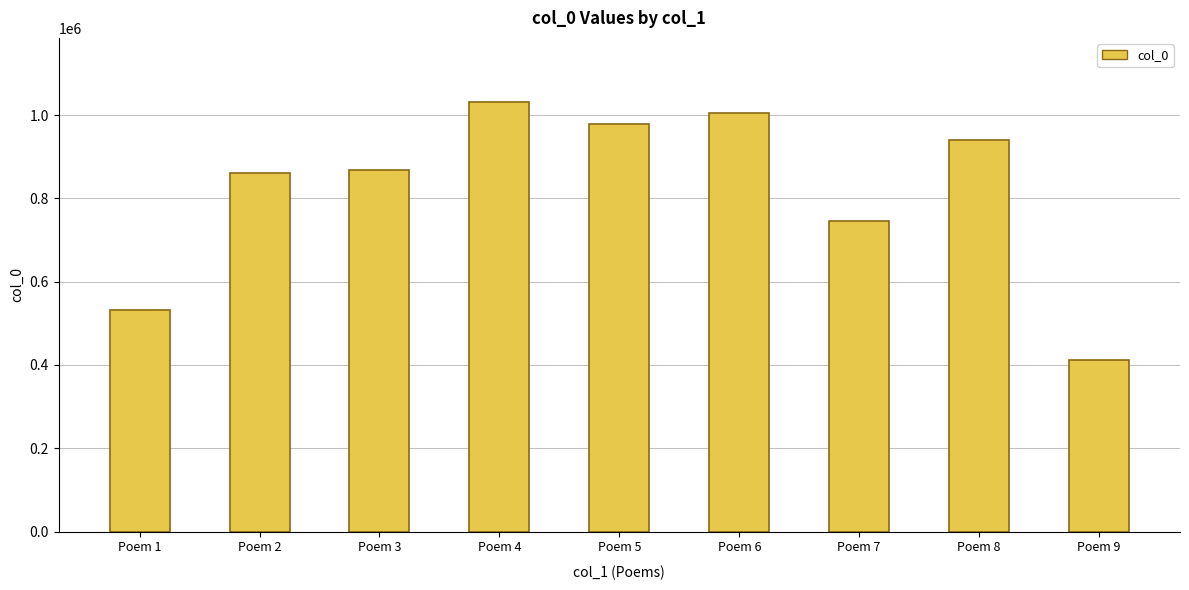

Are the bars horizontal?

No